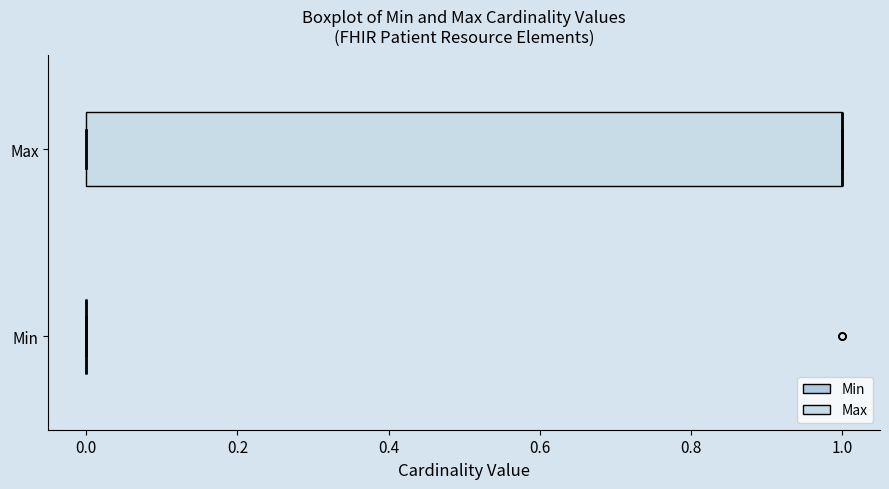

Reading bottom to top, transcribe this box plot: for each box, give where its median line is, the range the box spans, and where its two whiskers end, as read against the x-axis. The values are not printed on the chart, so give them approximately, as read against the axis.

Min: box collapsed to a line at 0, whiskers 0 to 0
Max: median 1 (drawn on the box's right edge), box 0 to 1, whiskers 0 to 1